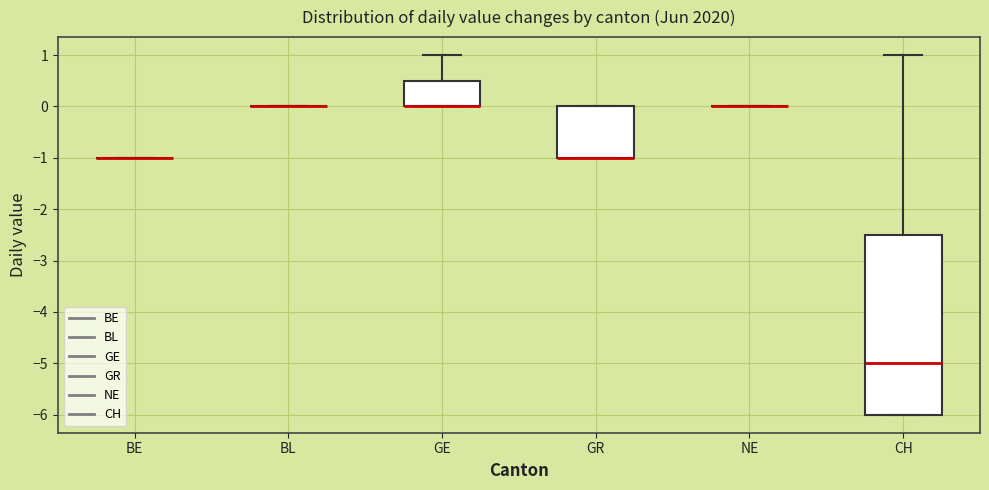

Which box is the tallest, from its lower edge to its upper edge?

CH